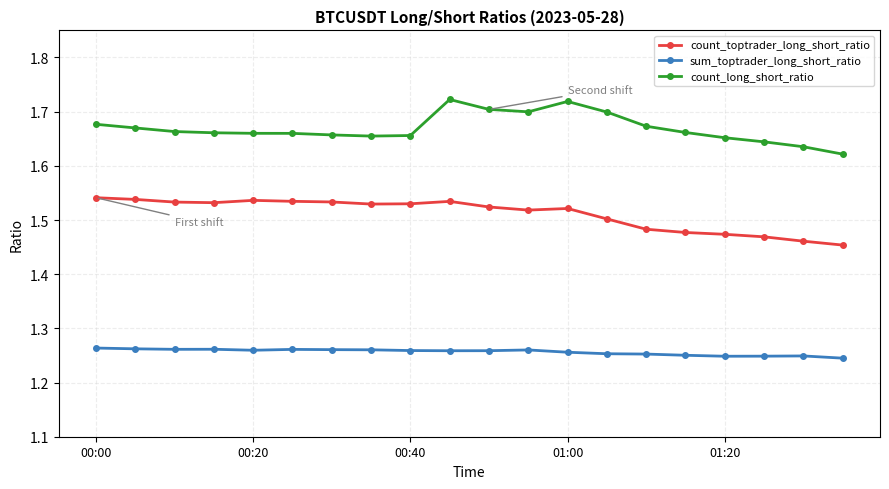

How many count_toptrader_long_short_ratio values are between 1 and 2?

20